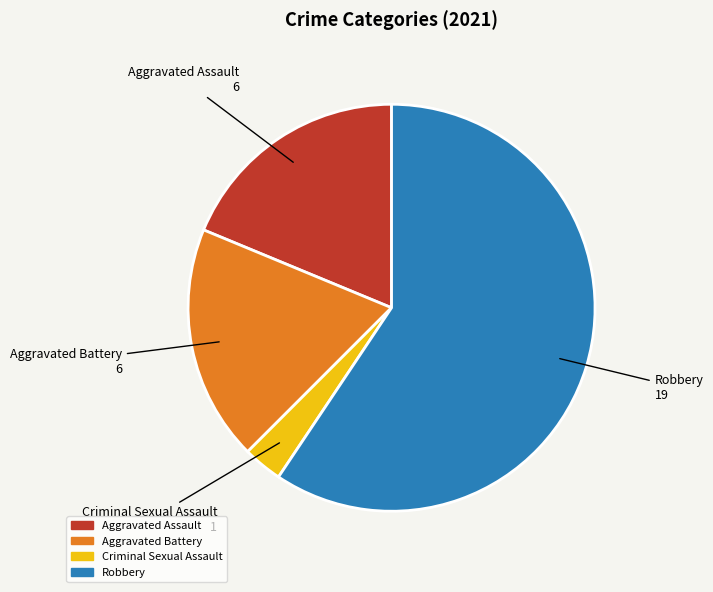

Is there a majority slice in this chart?

Yes